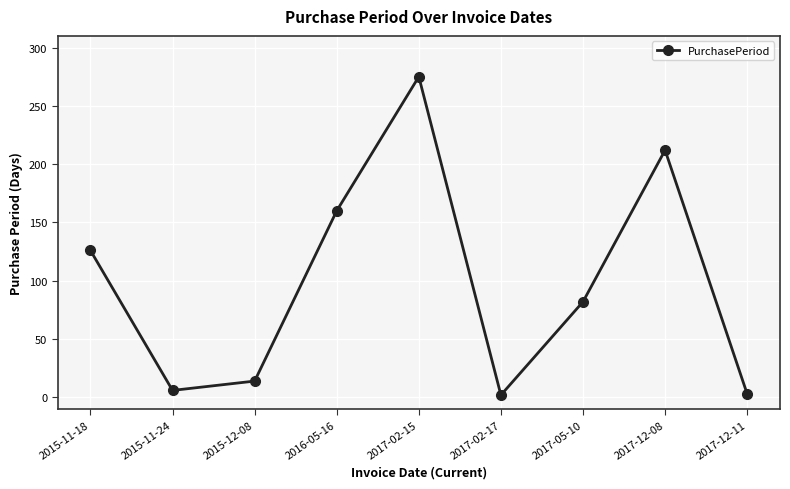

What is the average value?

98